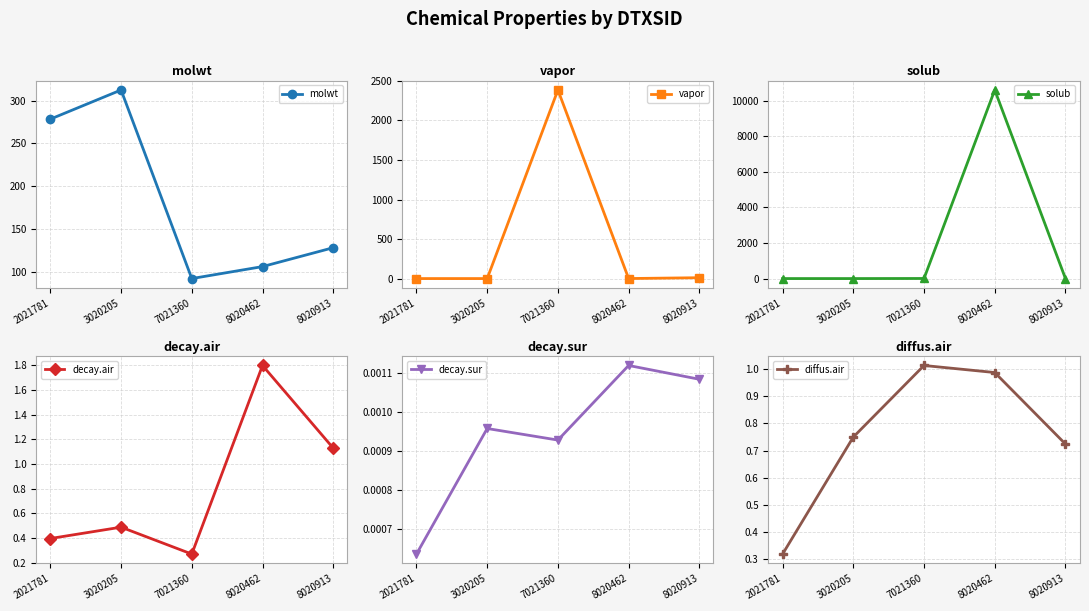

How many intersections are there between vapor and diffus.air?

3